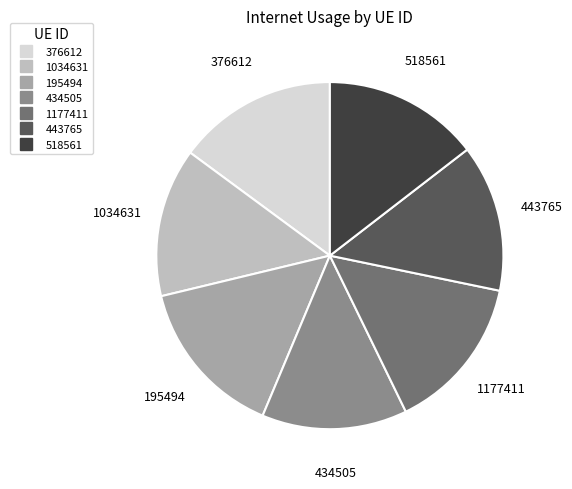

Do 434505 and 518561 together represent more than half of the pie?

No